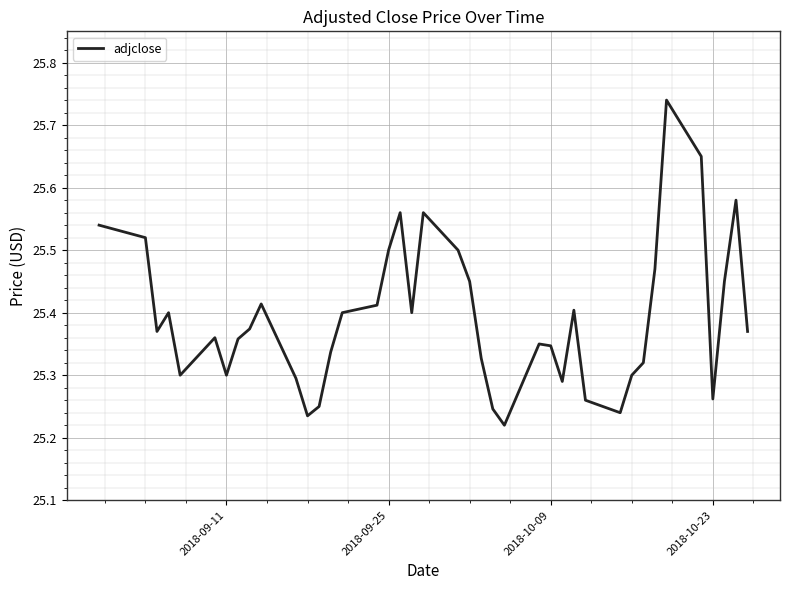

What is the difference between the maximum and minimum values?

0.5